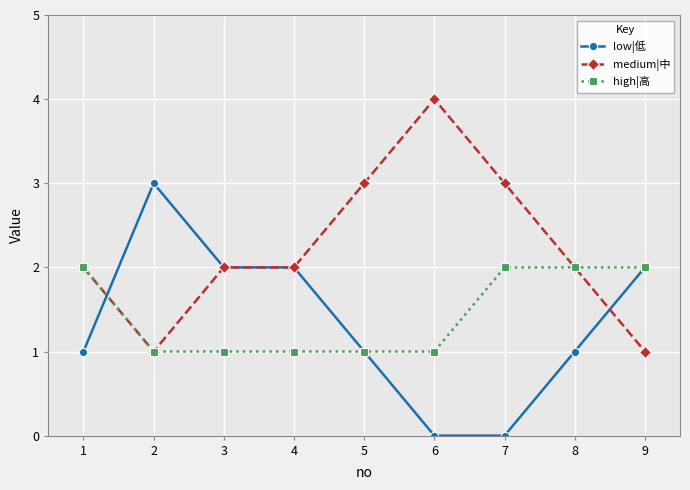

What is the spread (max minus min) of values at 6?

4